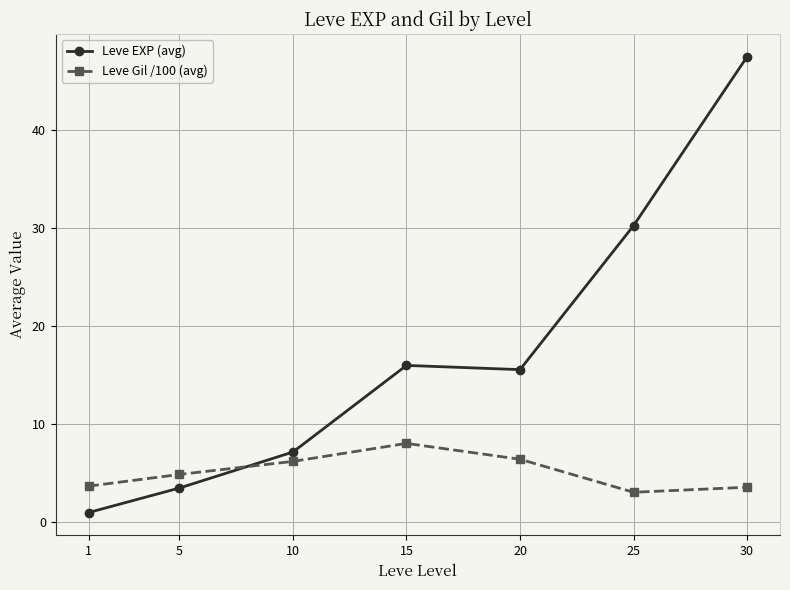

What is the value of the Leve EXP (avg) point at the 2nd from the left?

3.5